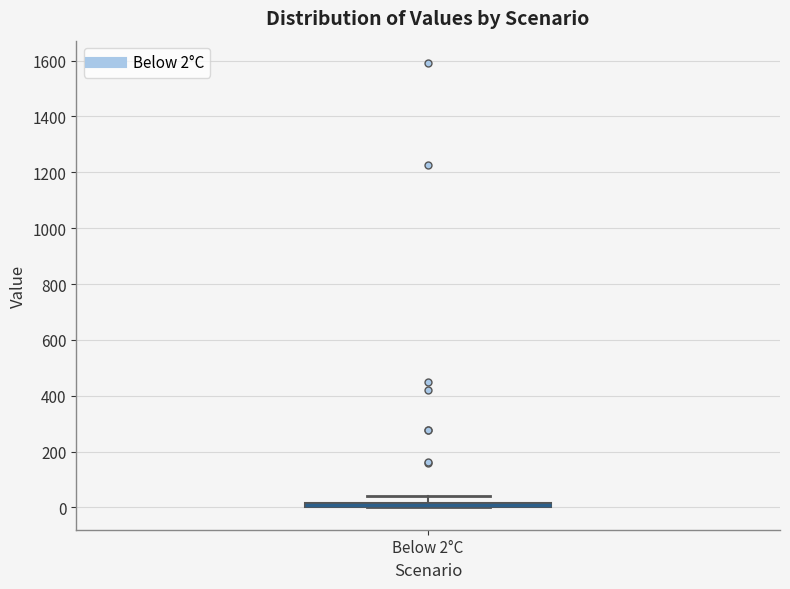

Where does the upper whisker of the box for Below 2°C end on the y-axis? The values are not printed on the chart, so give them approximately, as read against the axis.

40